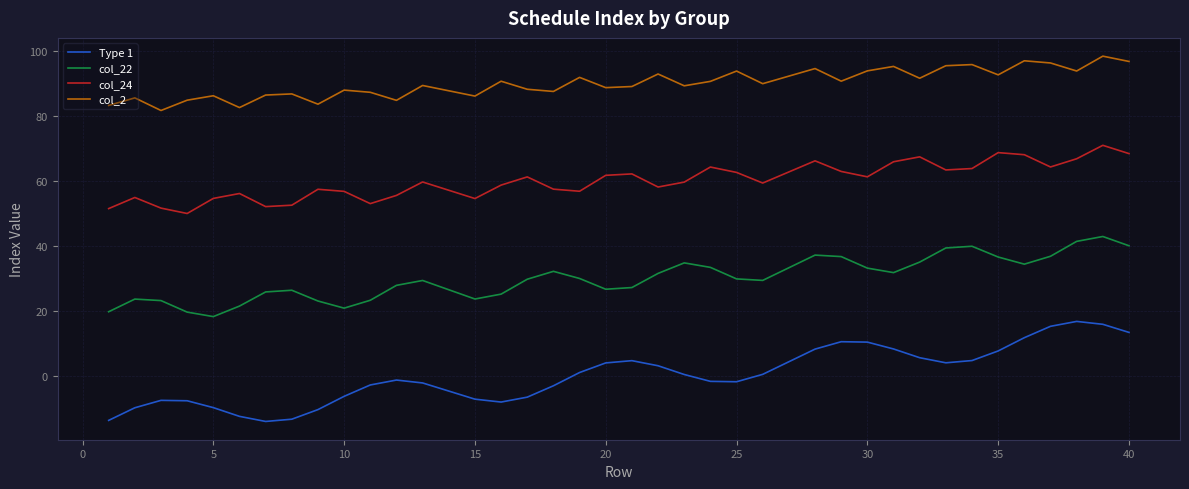

Rank the series by their maximum value, from lowest to highest.

Type 1, col_22, col_24, col_2